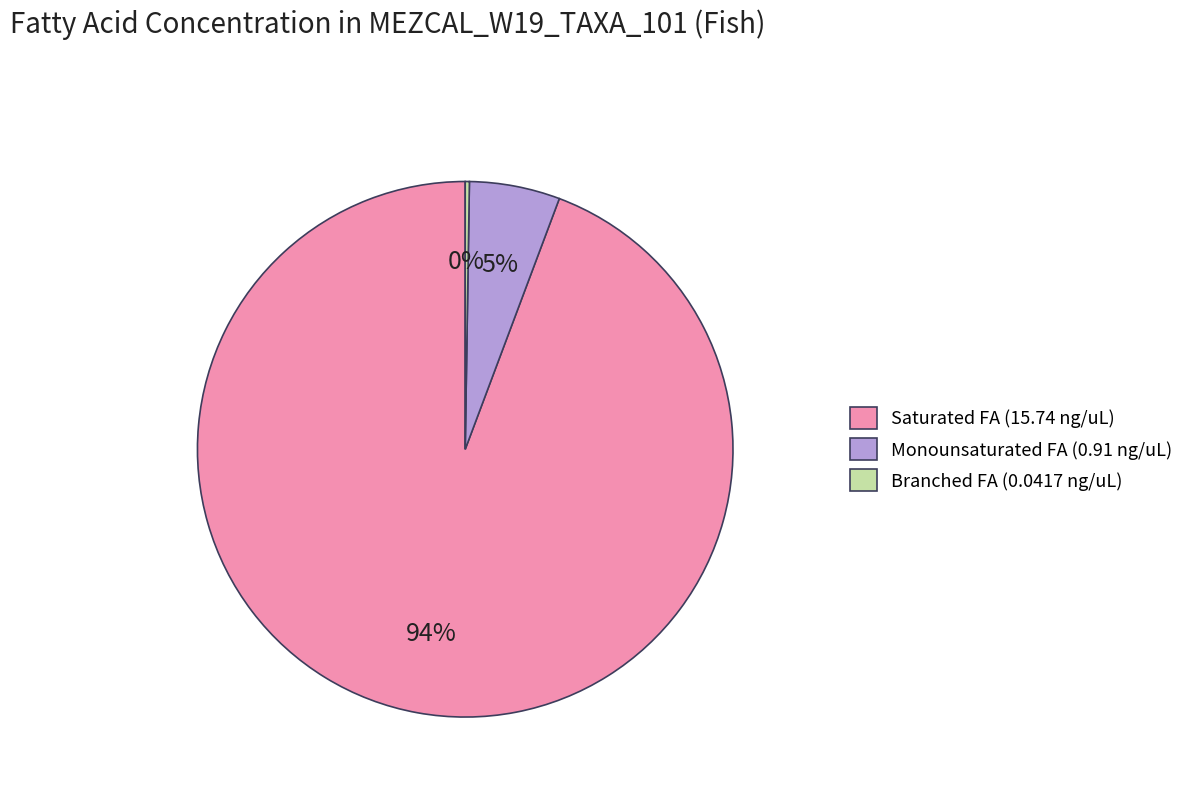

Which category accounts for the majority?

Saturated FA (15.74 ng/uL)